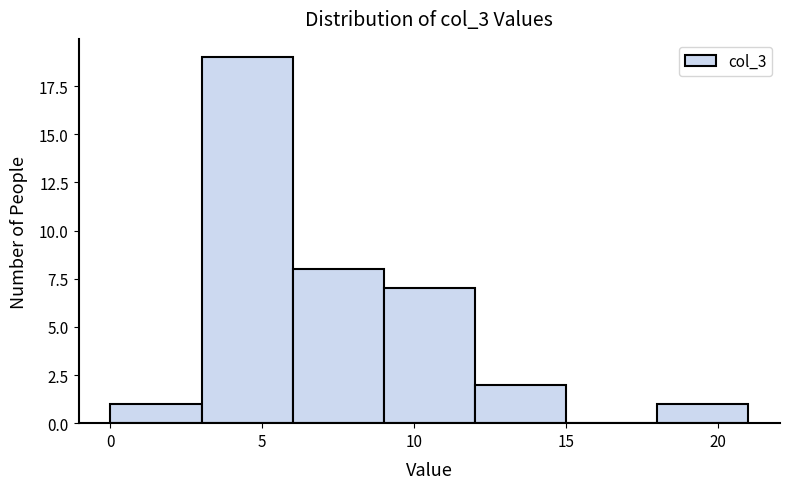

What is the height of the bar covering 0 to 3 on the x-axis? The values are not printed on the chart, so give them approximately, as read against the axis.

1